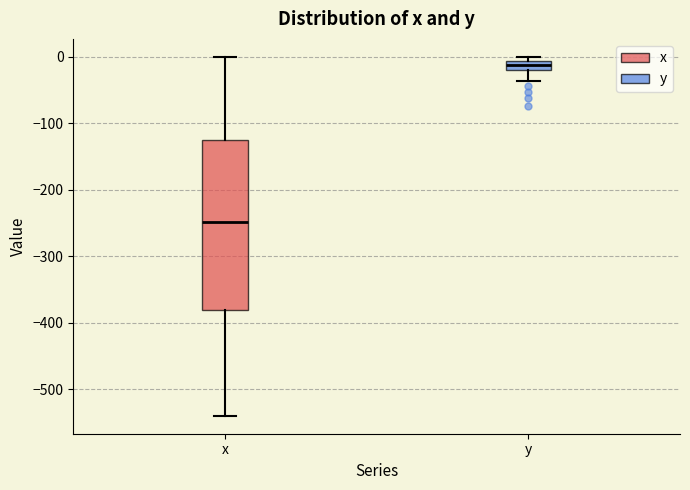

Which box's median line is the lowest?

x